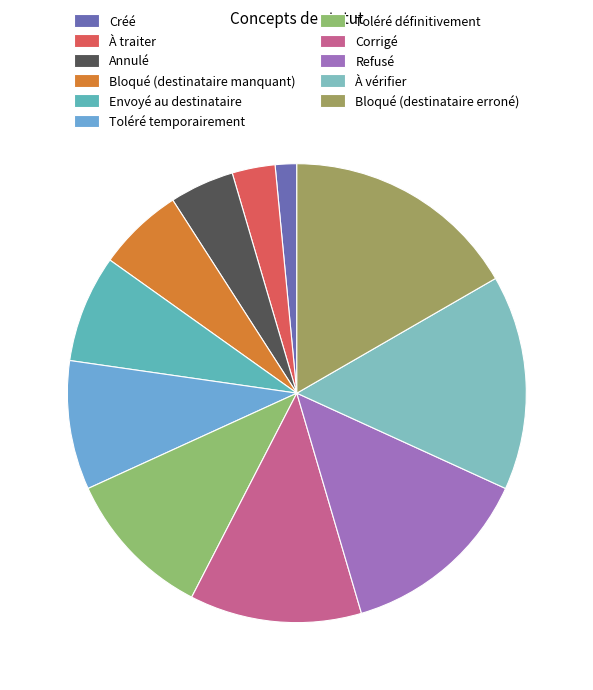

How many slices are in this pie chart?

11